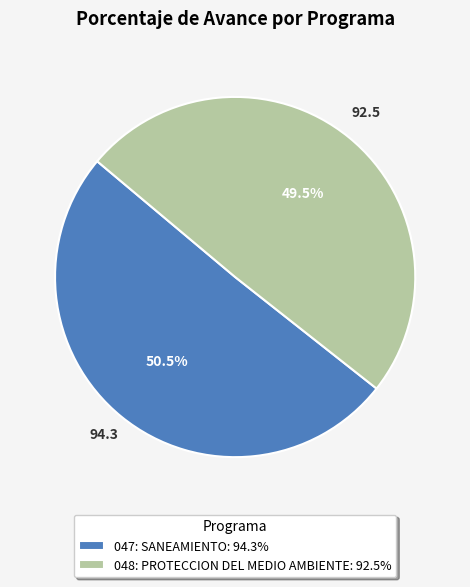

How many slices are in this pie chart?

2